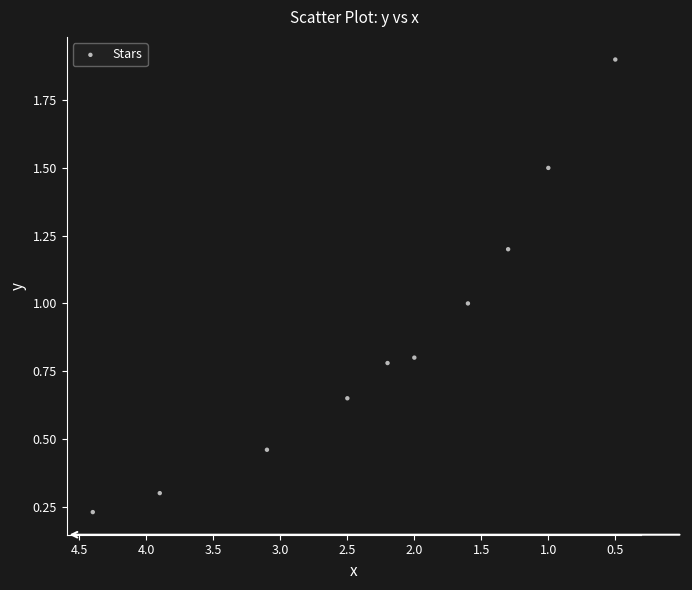

What is the range of X values (max minus min)?

3.9